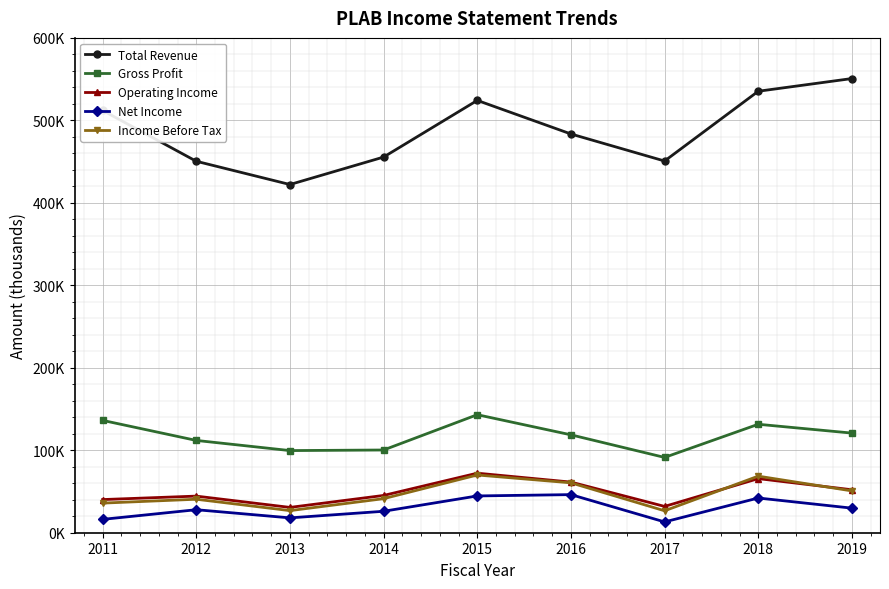

Which series changed the most between 2012 and 2017?

Gross Profit